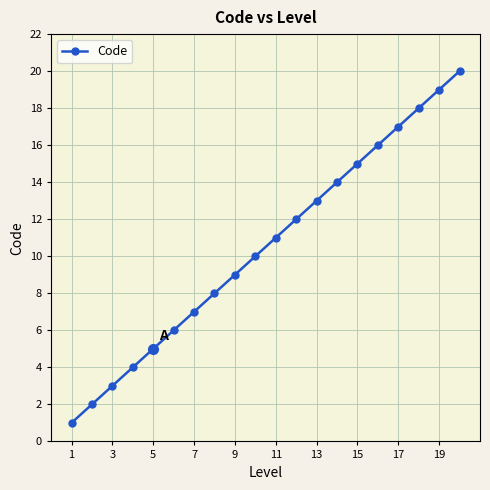

True or false: there are more than 0 points higher than both neighbors.

False